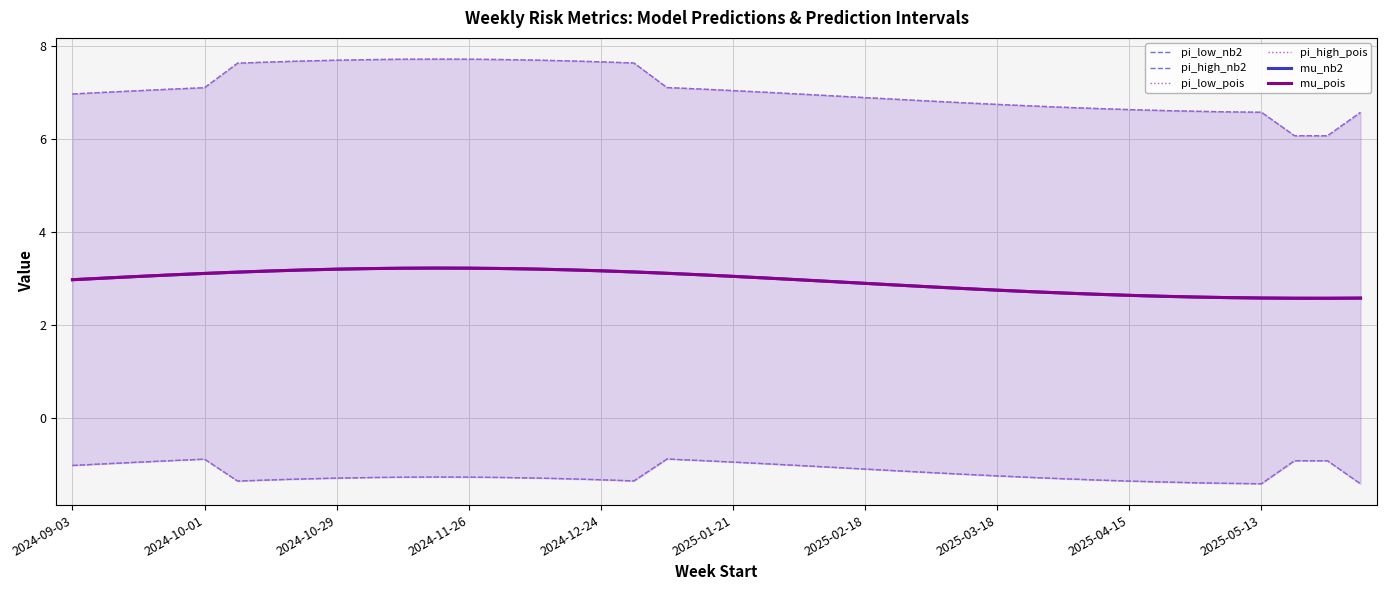

True or false: mu_pois has a value of 2.6 at 2025-04-15.

True